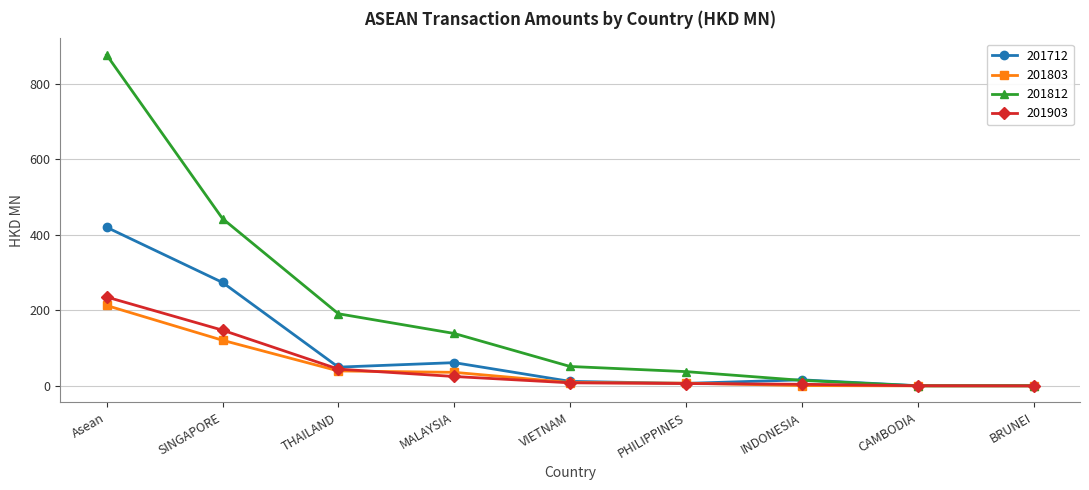

What is the difference between the highest and lowest values at MALAYSIA?

114.0